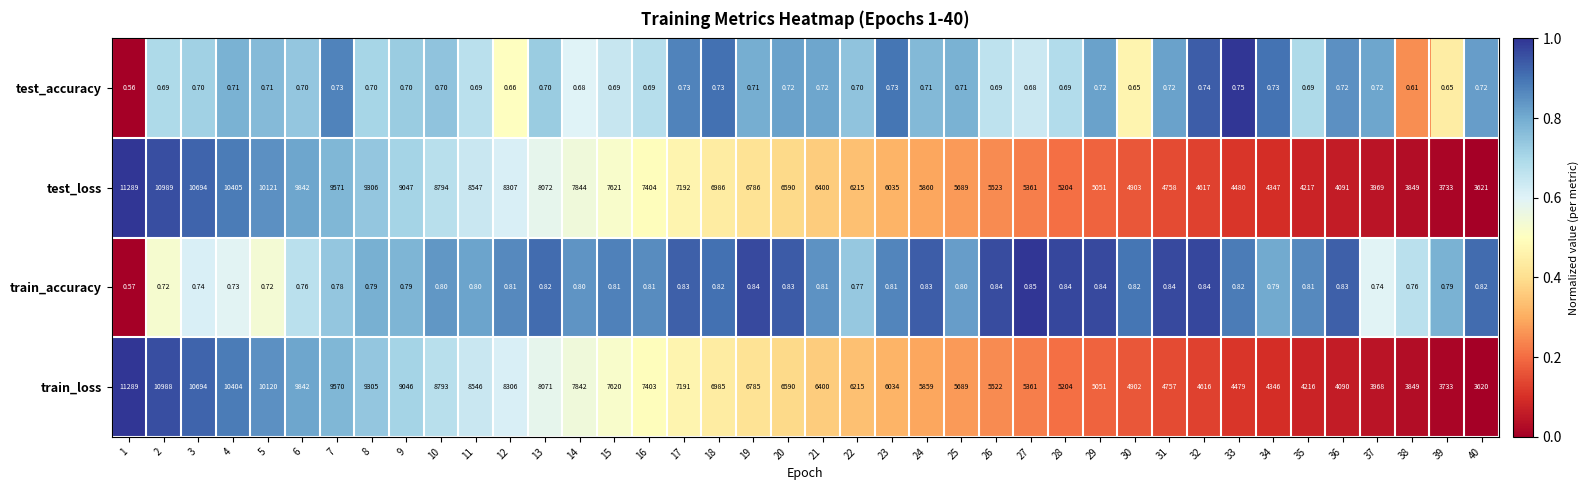

Which series has the largest range (max minus min)?

train_loss